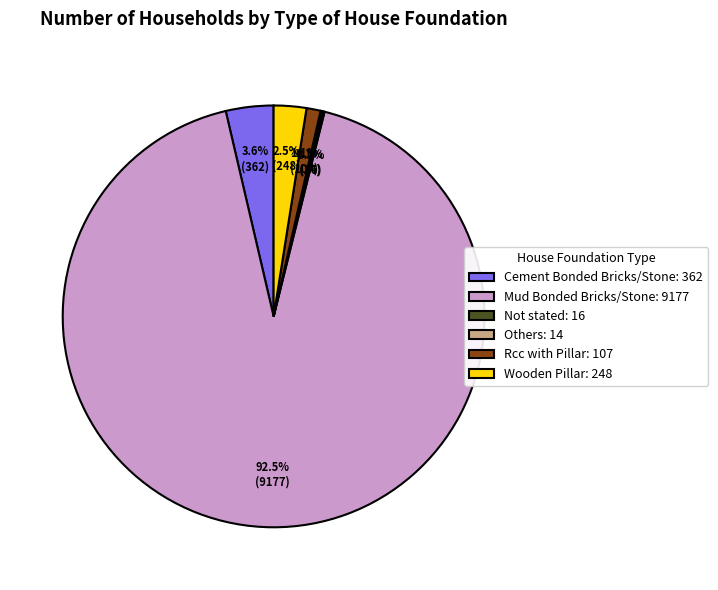

Which has a higher value, Wooden Pillar: 248 or Mud Bonded Bricks/Stone: 9177?

Mud Bonded Bricks/Stone: 9177